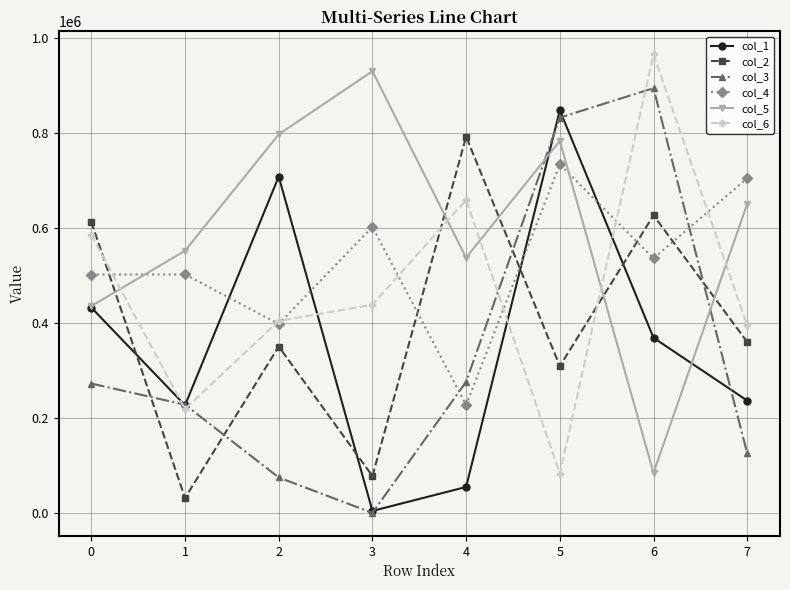

True or false: col_2 has more than 2 interior local peaks.

True